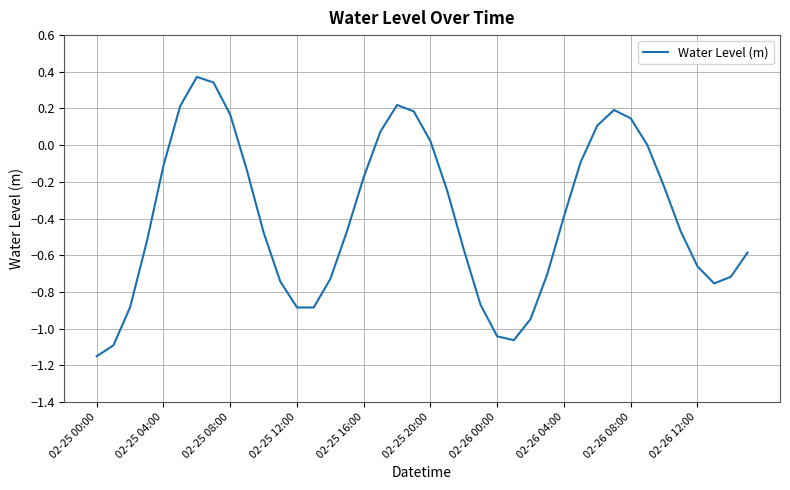

What is the difference between the maximum and minimum values?

1.5